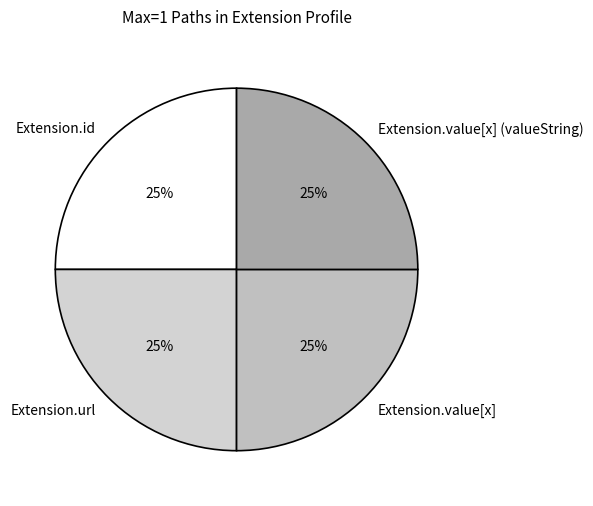

Is it true that Extension.url is 25% of the pie?

True